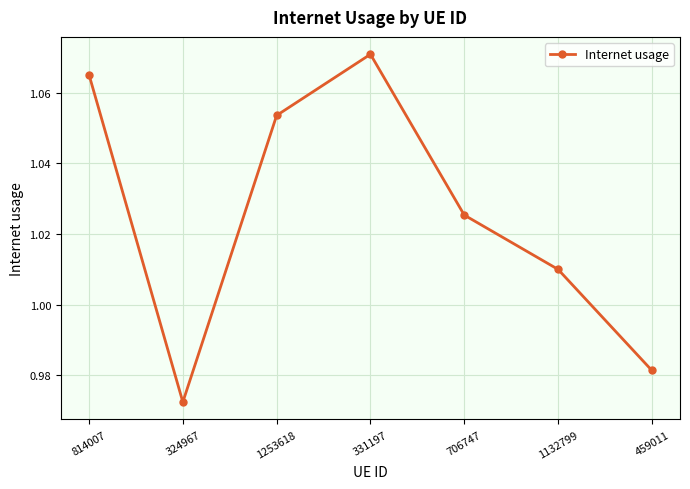

At which label is the value closest to 1?

1132799